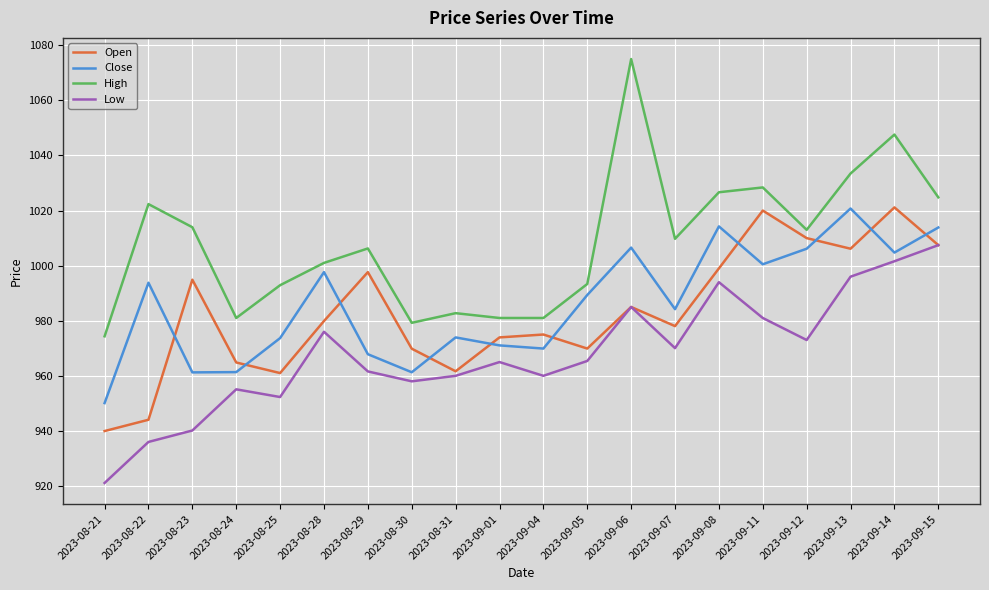

What is the lowest value of the High series?

974.4